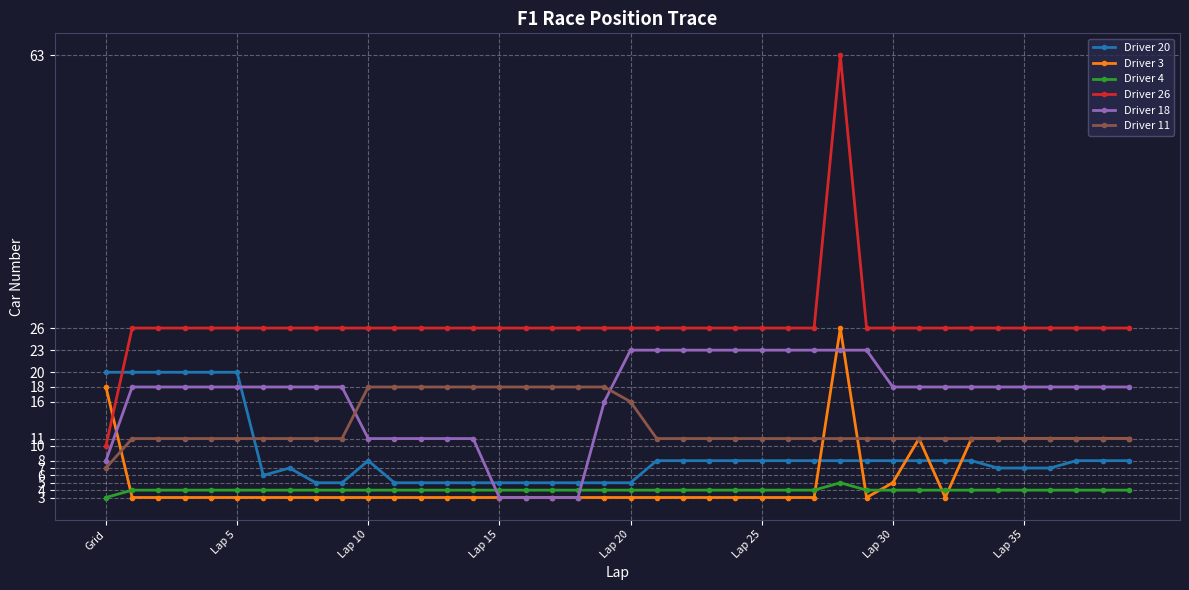

What is the smallest value displayed?

3